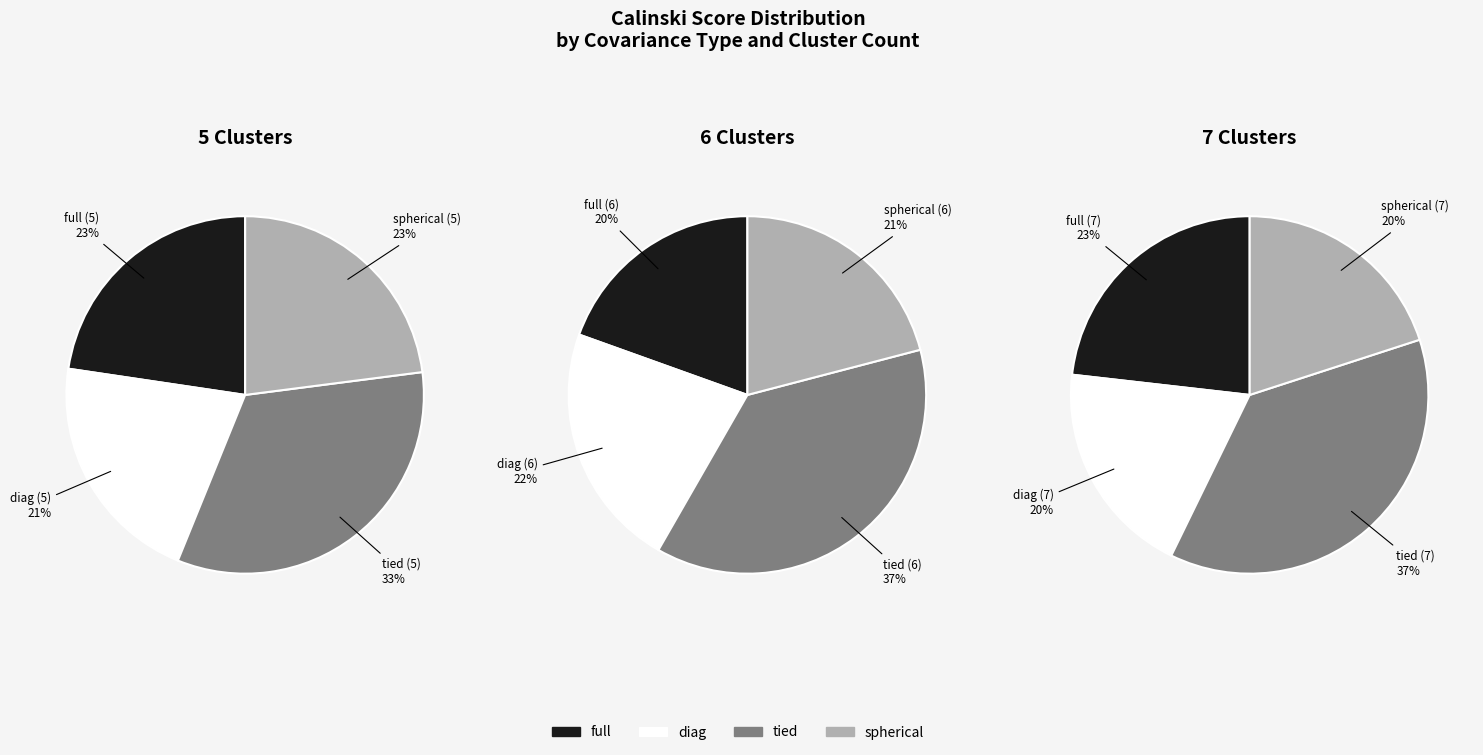

Which series has the largest range (max minus min)?

7_clusters